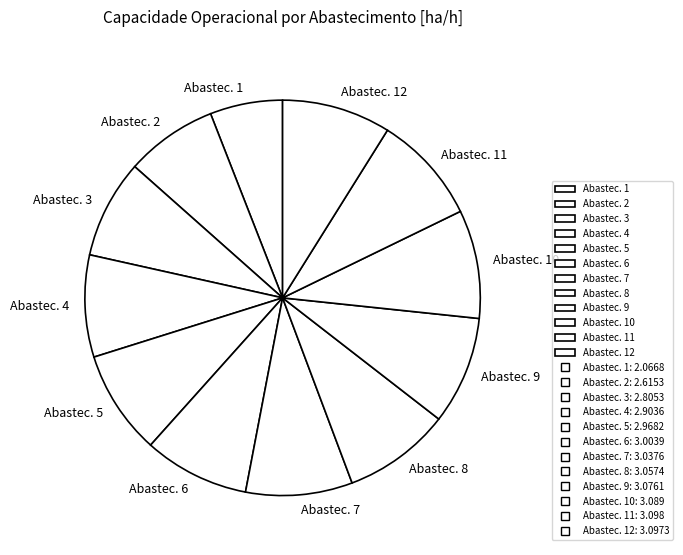

Count the number of slices in the pie.

12